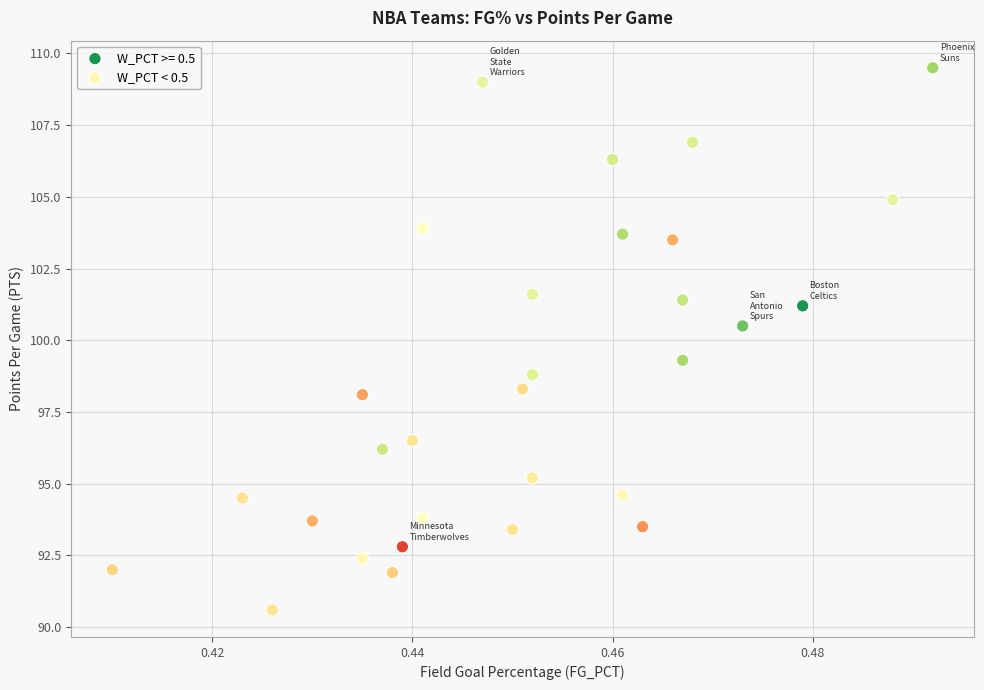

Which series has the largest Y range (max minus min)?

W_PCT >= 0.5